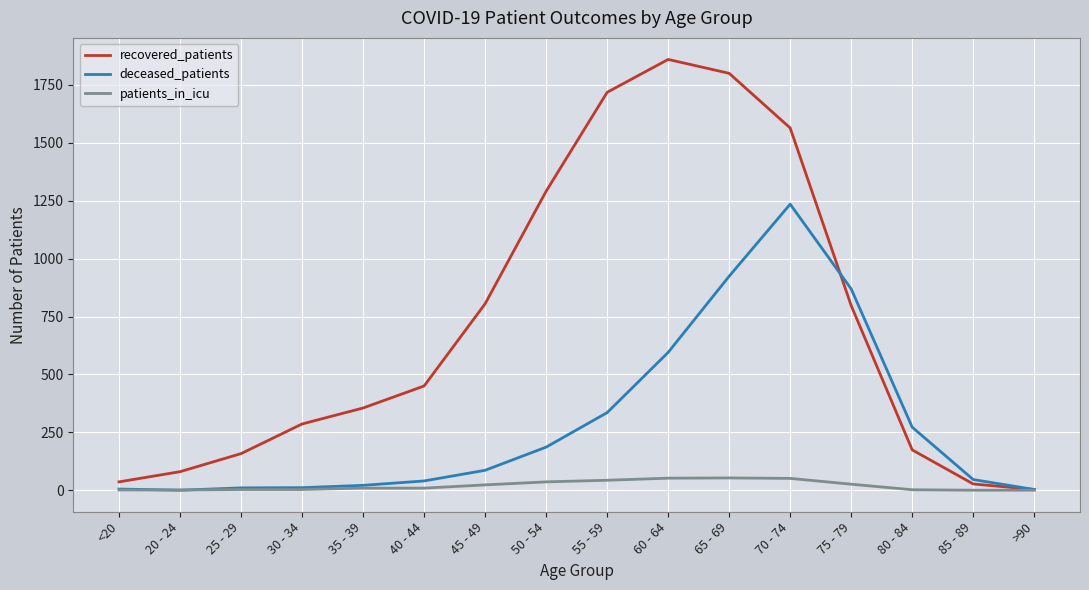

Which series has the largest total across all categories?

recovered_patients